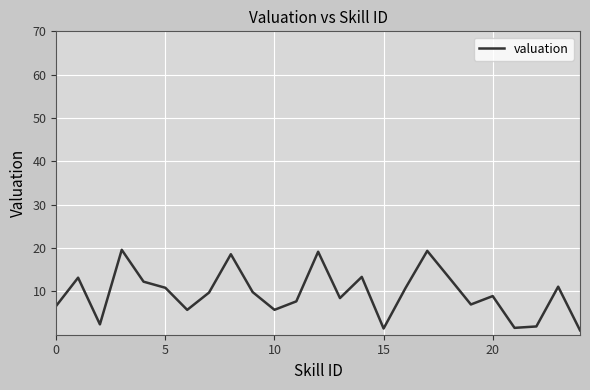

What is the maximum value shown in the chart?

19.6